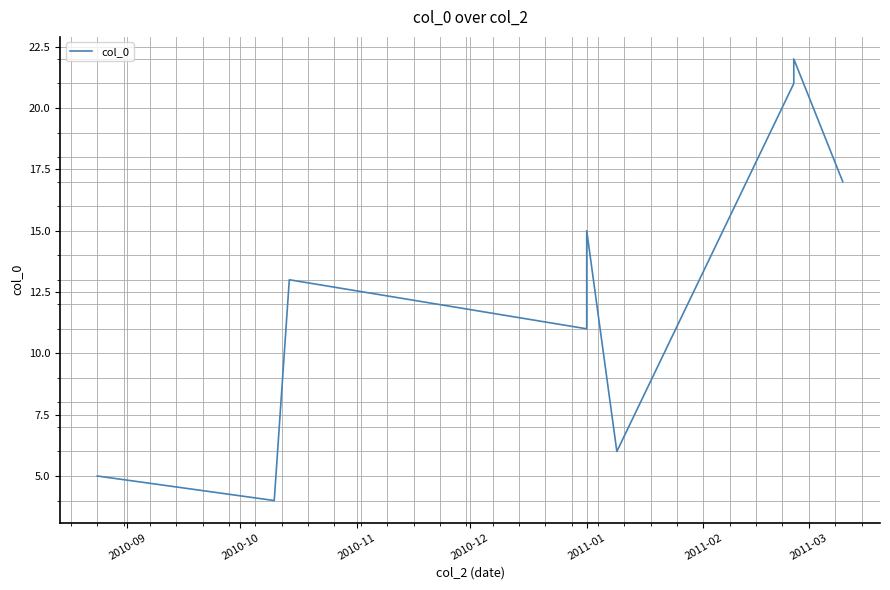

At which label is the value closest to 13?

2010-11